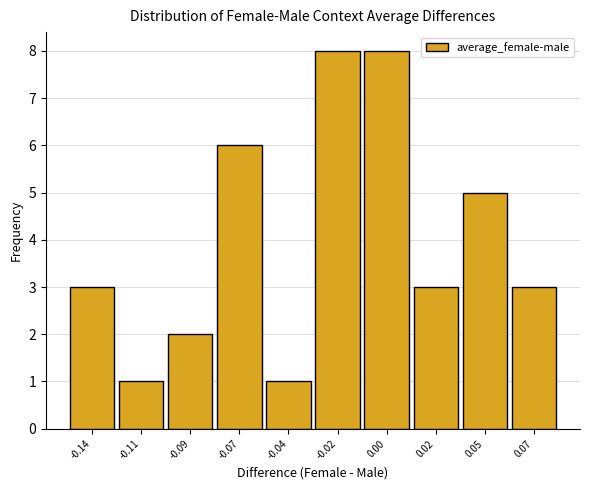

Reading left to right, transcribe all the data shown in this chart.

3	1	2	6	1	8	8	3	5	3